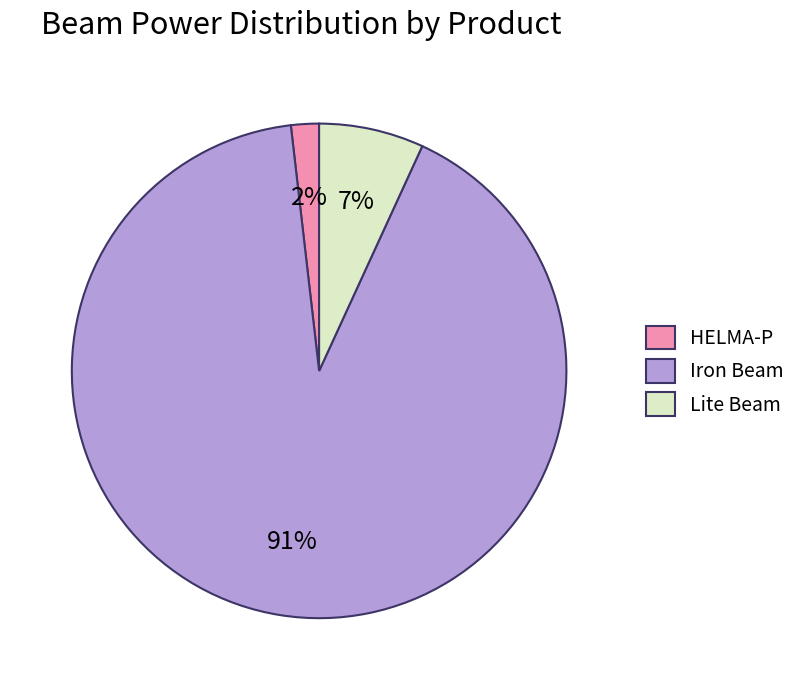

Combined, do Iron Beam and Lite Beam account for over 50%?

Yes